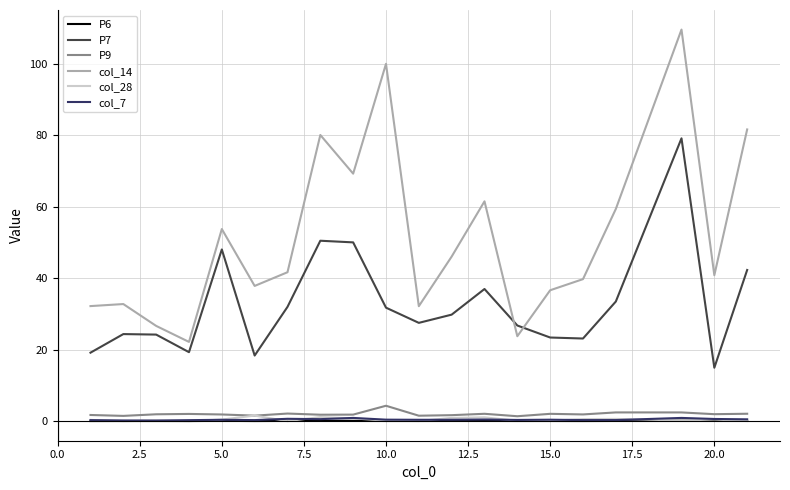

What is the difference between the maximum and minimum values in the col_7 series?

0.7